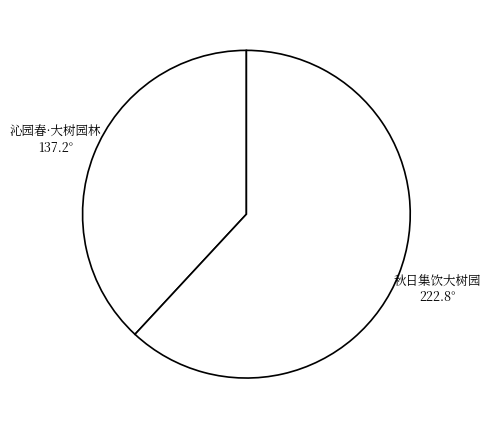

What is the majority slice?

秋日集饮大树园